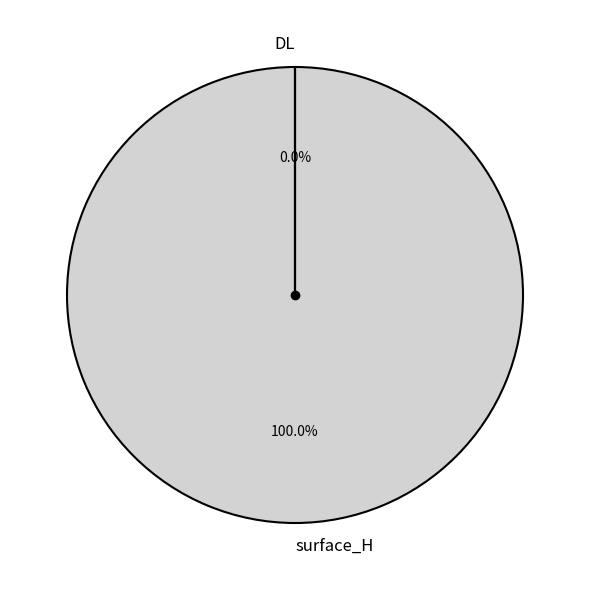

Is there any slice that represents more than half of the pie?

Yes